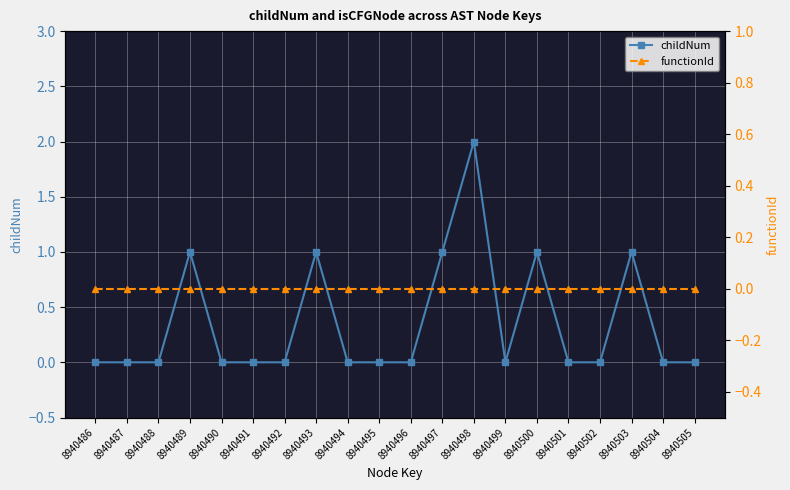

At which category does the chart reach its peak across all series?

8940498